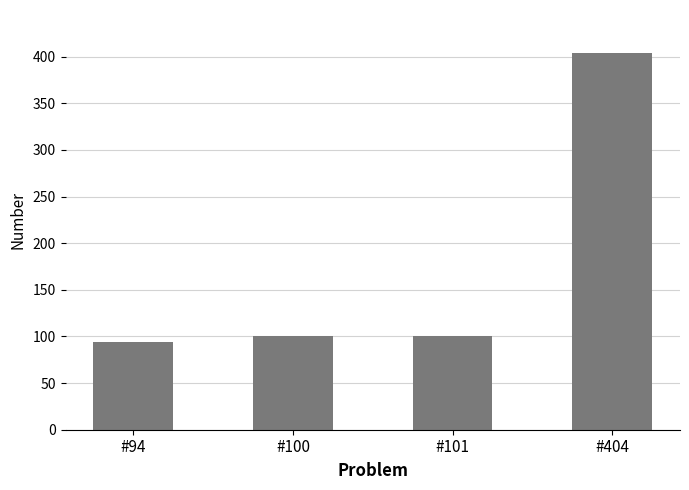

Which has a higher value, #94 or #100?

#100